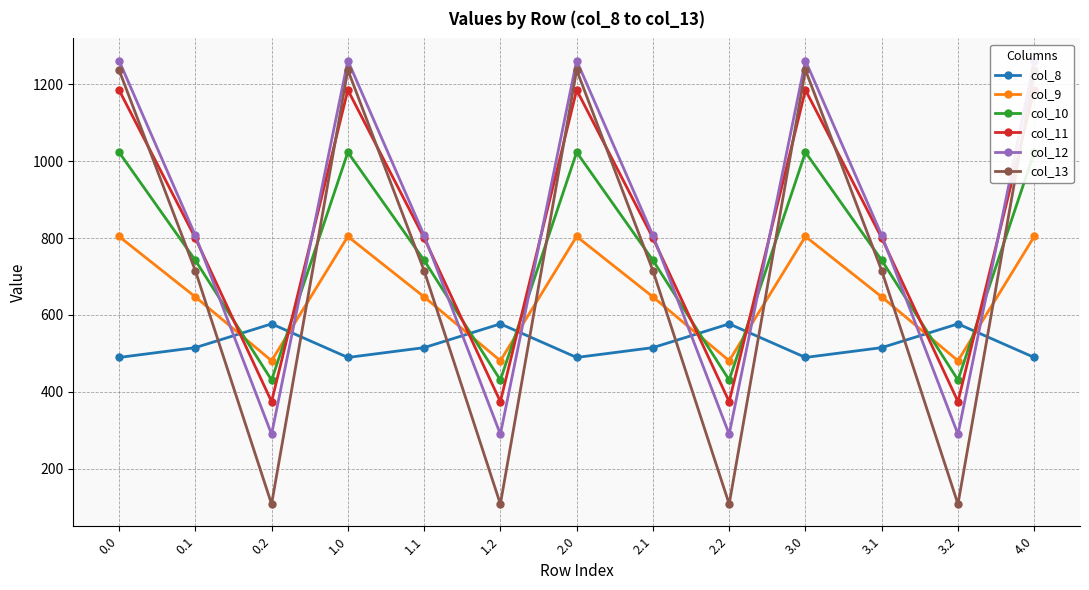

Between which two adjacent categories do col_9 and col_8 first intersect?

0.1 and 0.2